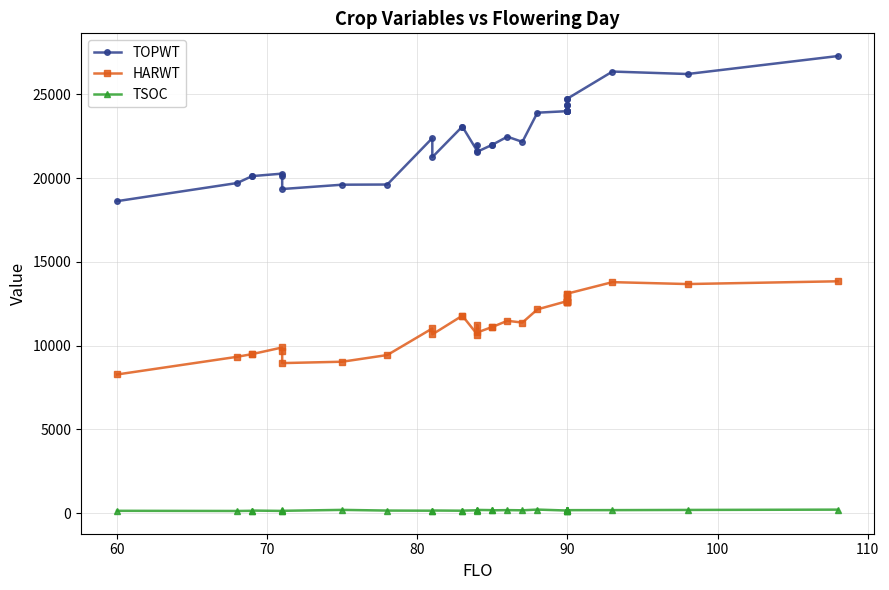

How many lines are shown in the chart?

3